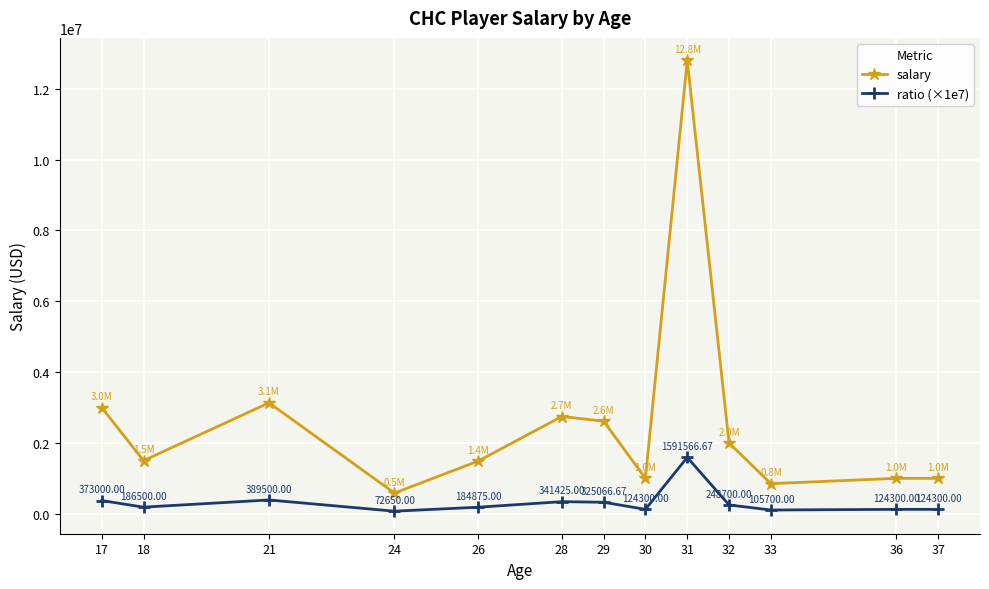

What are all the series names shown in the legend?

salary, ratio (×1e7)